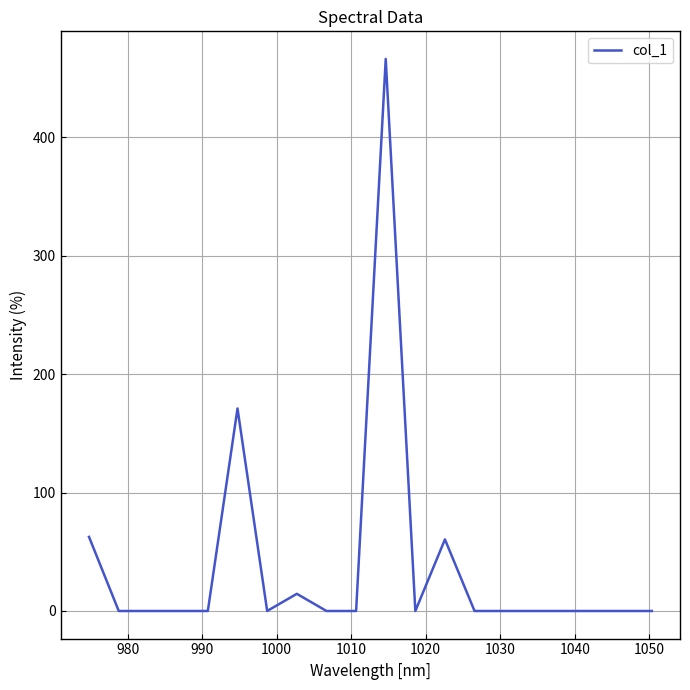

What is the difference between the maximum and minimum values?

466.1